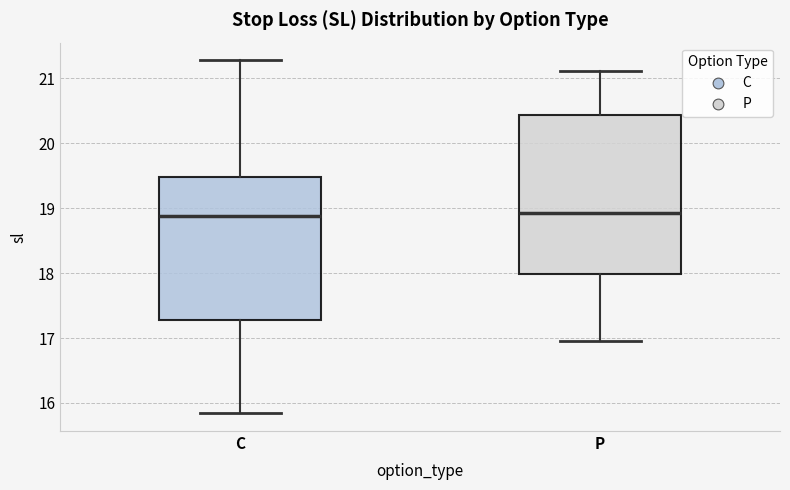

Reading left to right, transcribe this box plot: for each box, give where its median line is, the range the box spans, and where its two whiskers end, as read against the y-axis. The values are not printed on the chart, so give them approximately, as read against the axis.

C: median 18.9, box 17.3 to 19.5, whiskers 15.8 to 21.3
P: median 18.9, box 18.0 to 20.4, whiskers 17.0 to 21.1